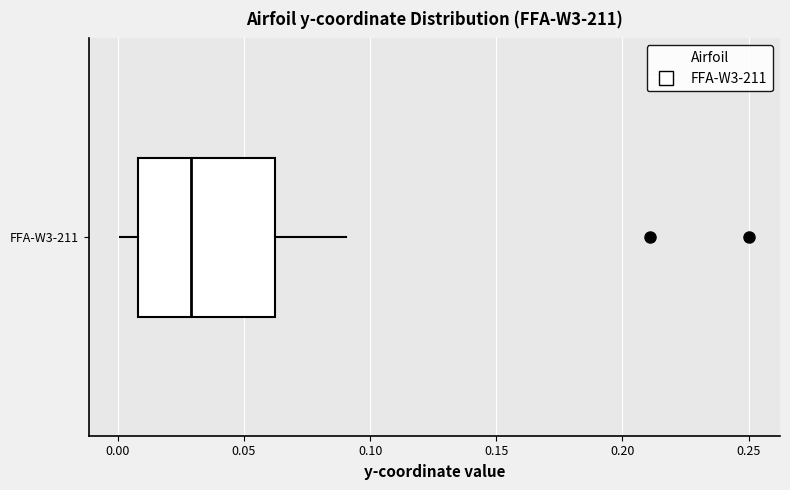

Read this box plot against the x-axis: the position of the median line, the range covered by the box, and the ends of both whiskers. The values are not printed on the chart, so give them approximately, as read against the axis.

median 0.03, box 0.01 to 0.06, whiskers 0.00 to 0.09